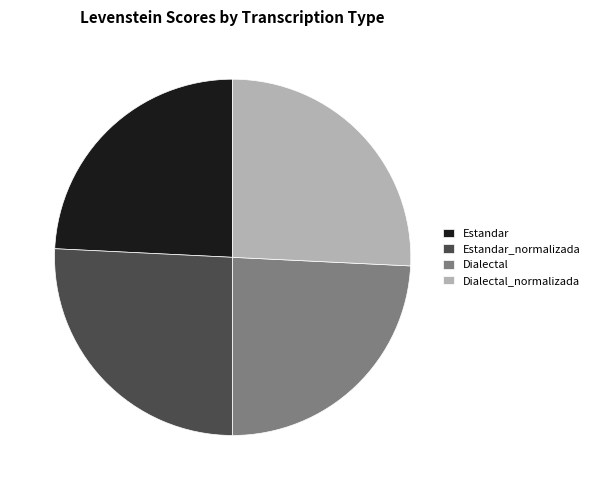

What is the ratio of the value at Dialectal_normalizada to the value at Dialectal?

1.1